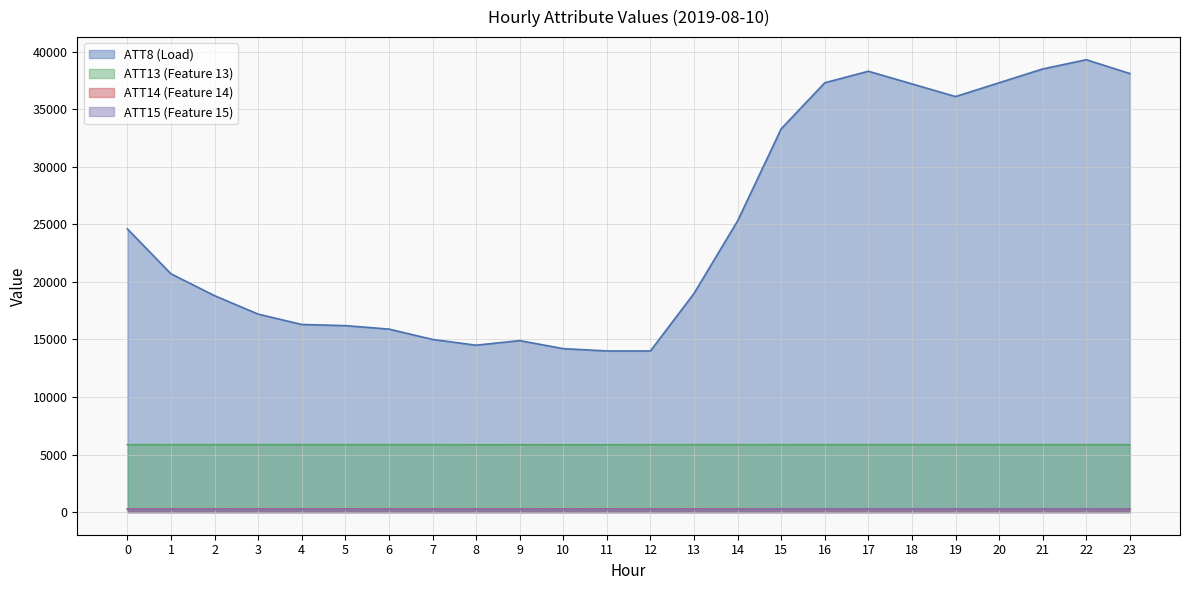

List the series in order of their peak value, lowest first.

ATT15, ATT14, ATT13, ATT8